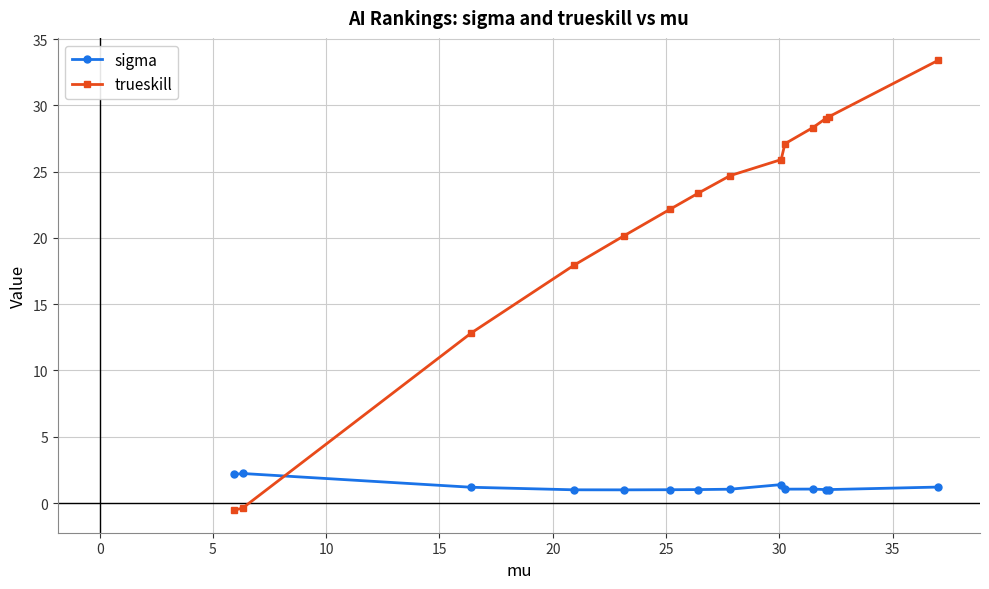

What are all the series names shown in the legend?

sigma, trueskill